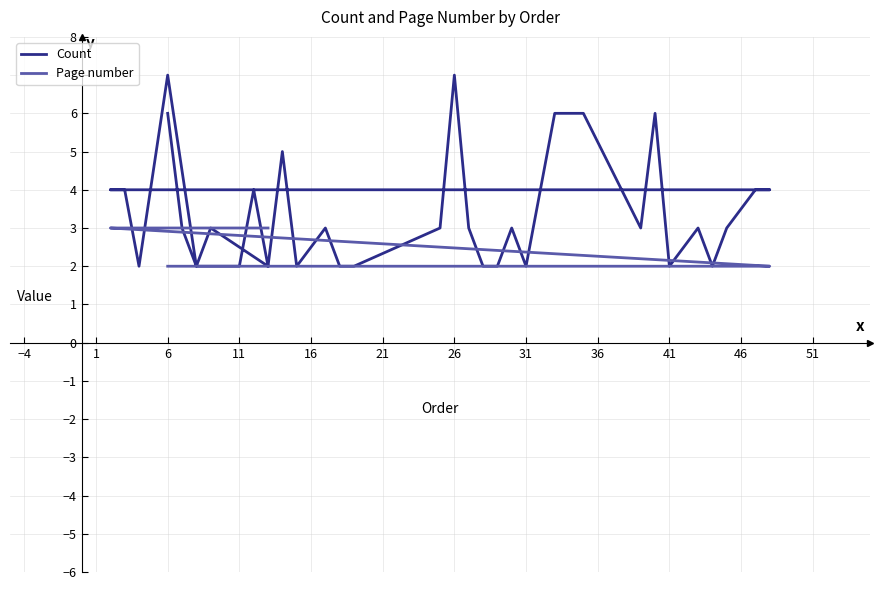

At 11, list the series in order from smallest to largest.

Page number, Count